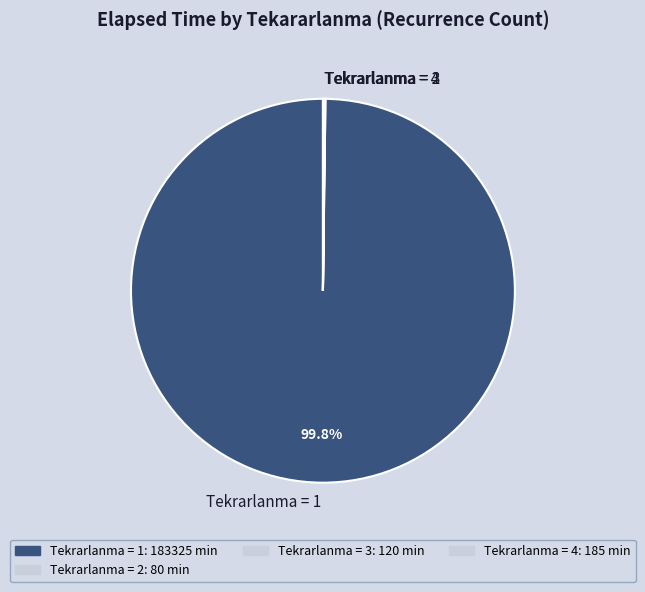

How much of the chart is everything except Tekrarlanma = 1?

0.2%